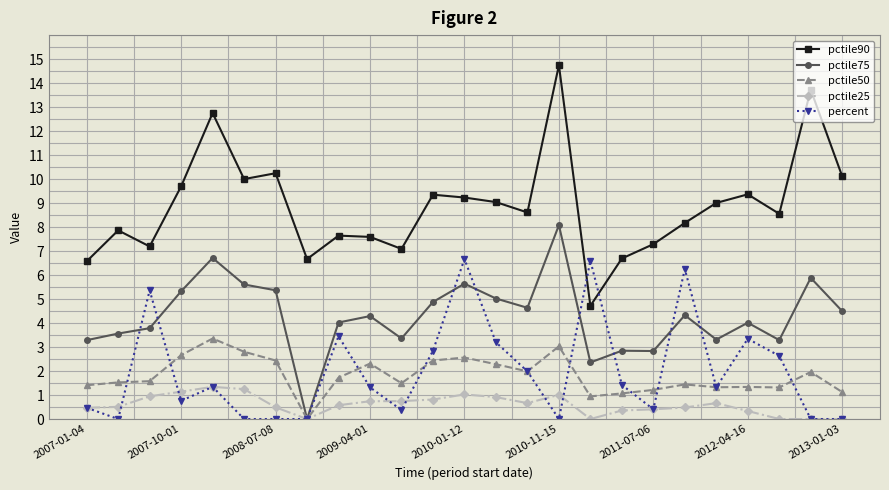

True or false: percent has more than 1 interior local peaks.

True